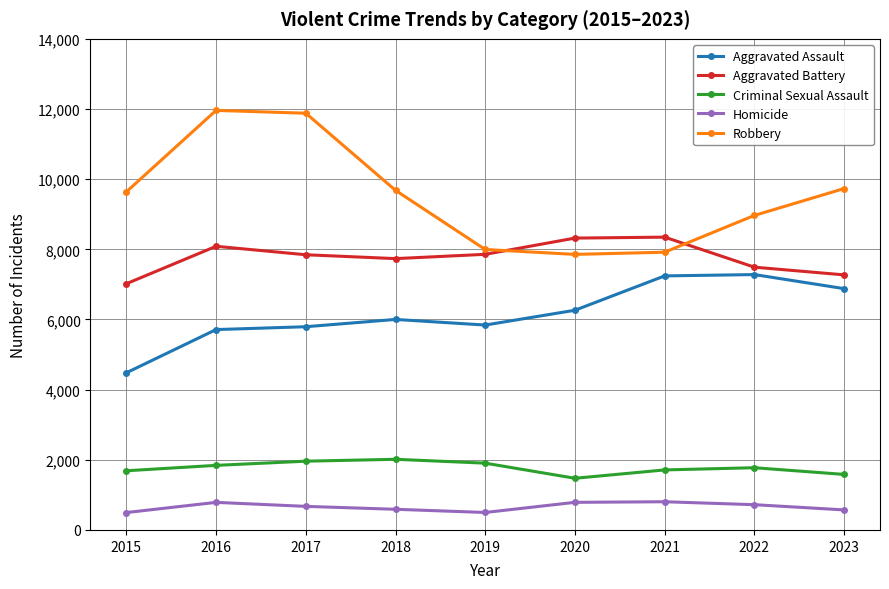

At which label is Aggravated Battery closest to 7683?

2018